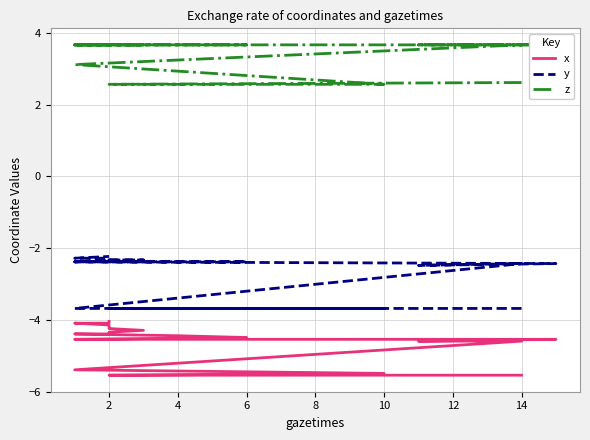

What is the difference between the second highest and minimum values in the z series?

1.1